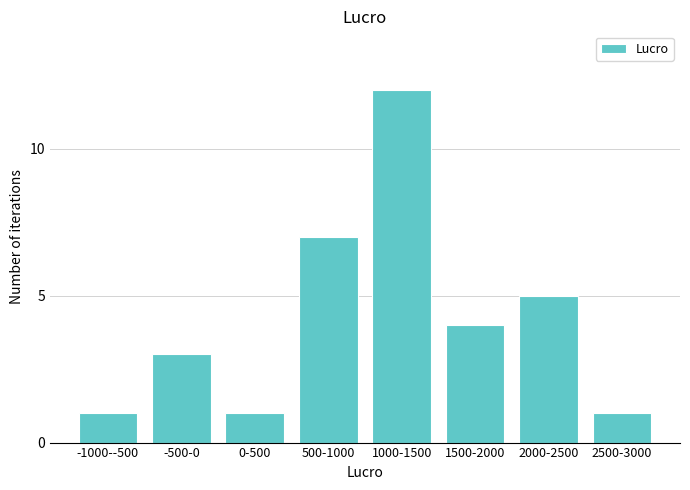

Reading right to left, what are all the values shown in this chart?

1	5	4	12	7	1	3	1